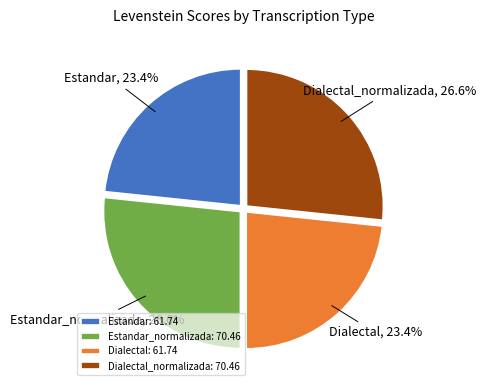

How many segments does this pie chart have?

4